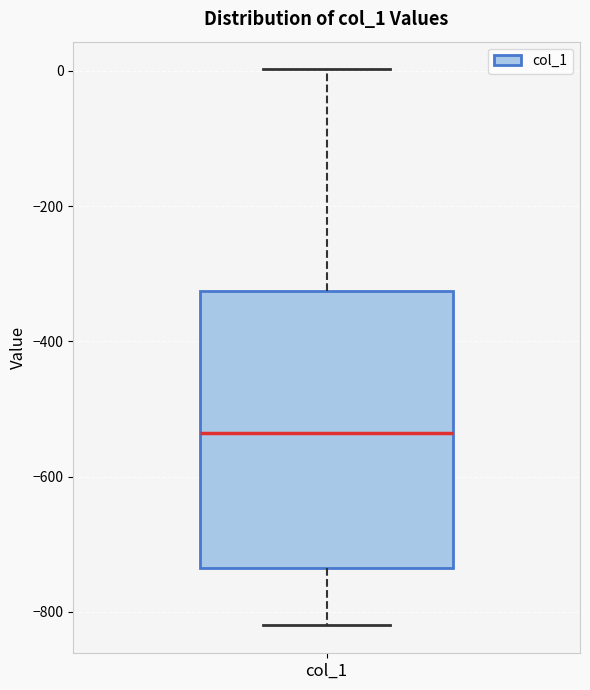

Transcribe this box plot: give where the median line is, the range the box spans, and where the two whiskers end, as read against the y-axis. The values are not printed on the chart, so give them approximately, as read against the axis.

median -540, box -740 to -320, whiskers -820 to 0